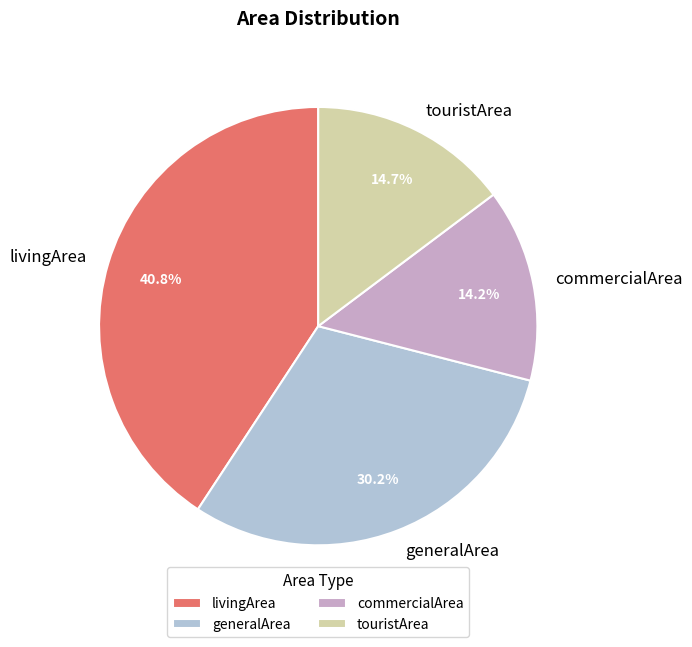

Is there any slice that represents more than half of the pie?

No